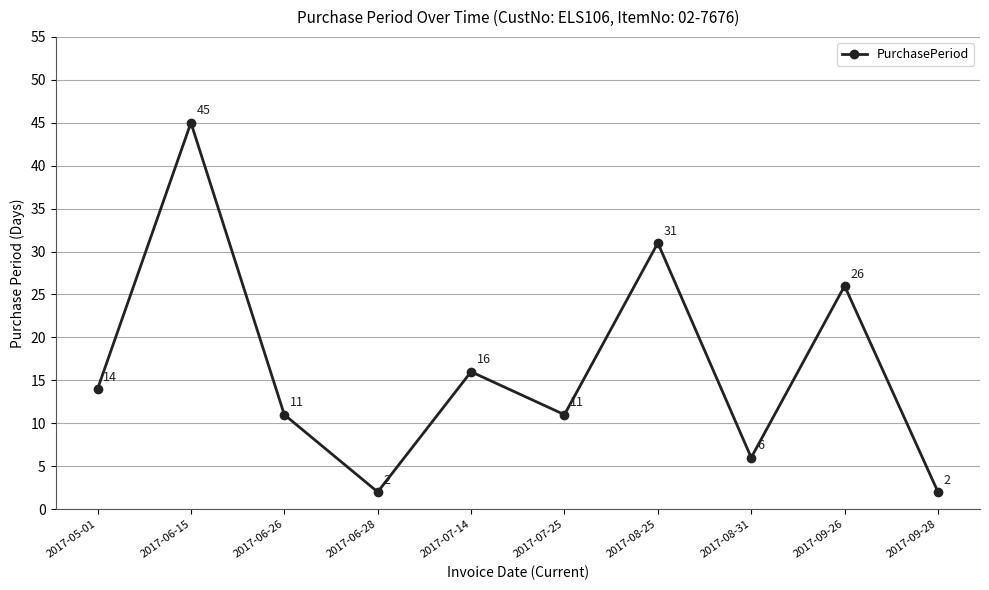

Which has a higher value, 2017-08-25 or 2017-05-01?

2017-08-25